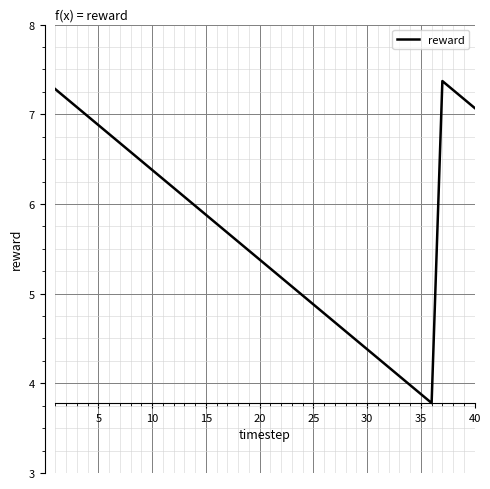

What is the difference between the maximum and minimum values?

3.6